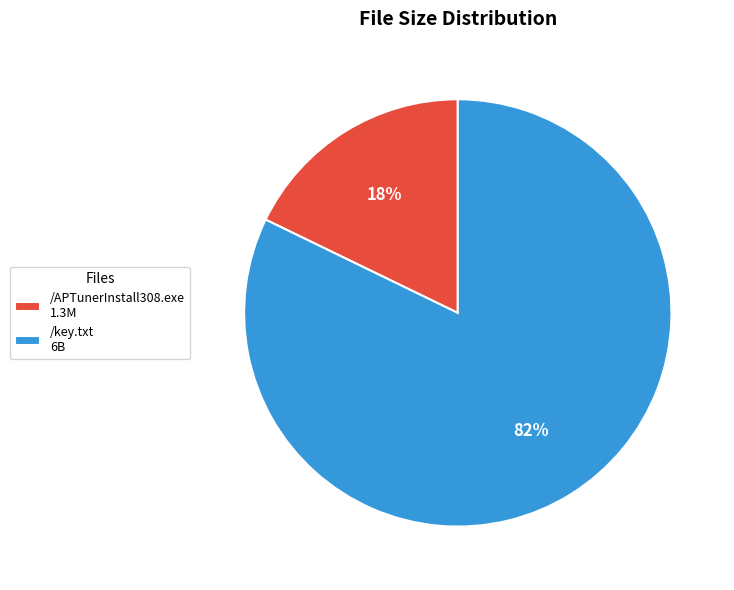

Which category has the biggest portion of the pie?

/key.txt